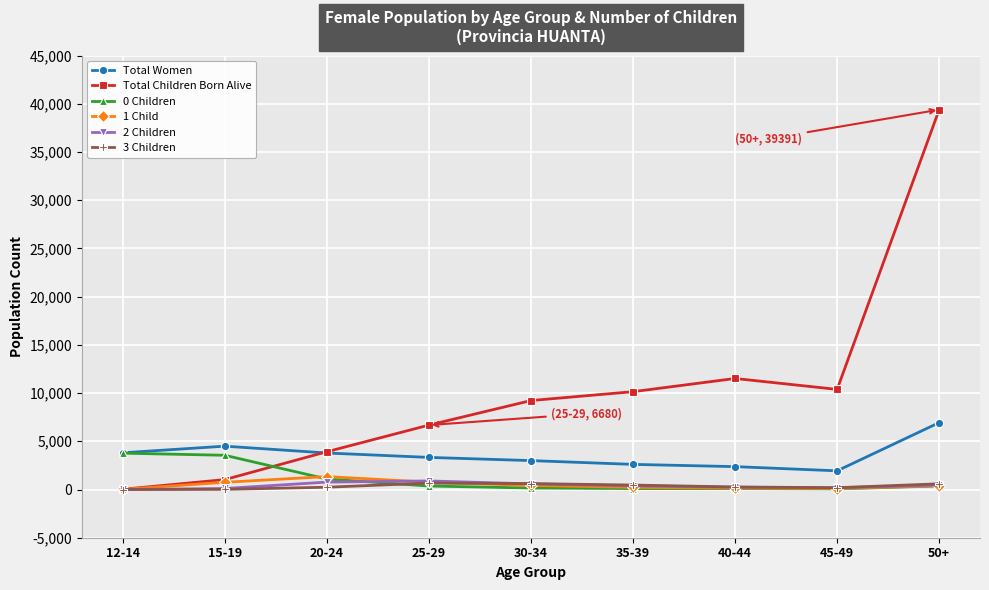

What is the label of the 2nd point from the left?

15-19